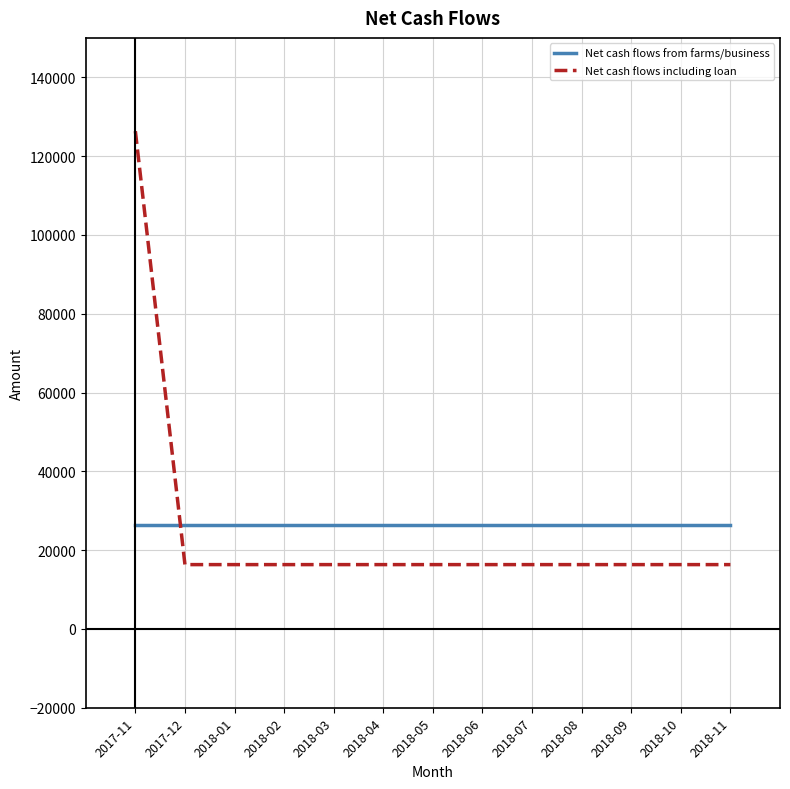

After their last crossing, which series has the higher values: Net cash flows including loan or Net cash flows from farms/business?

Net cash flows from farms/business